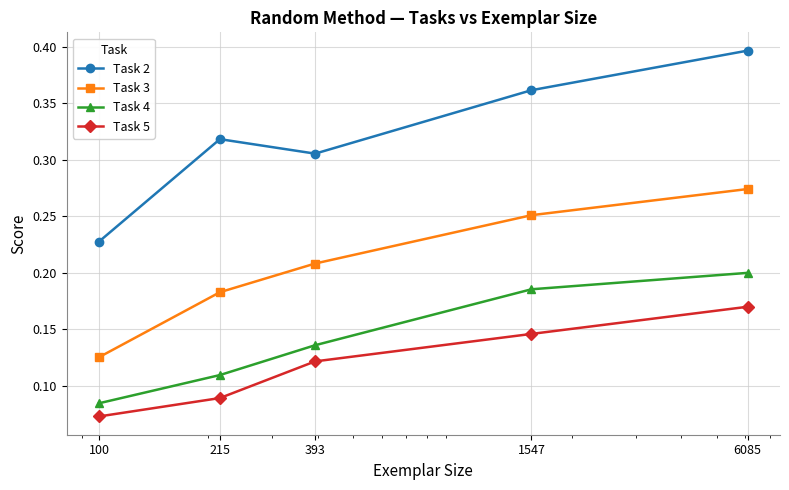

Which series has the largest total across all categories?

Task 2